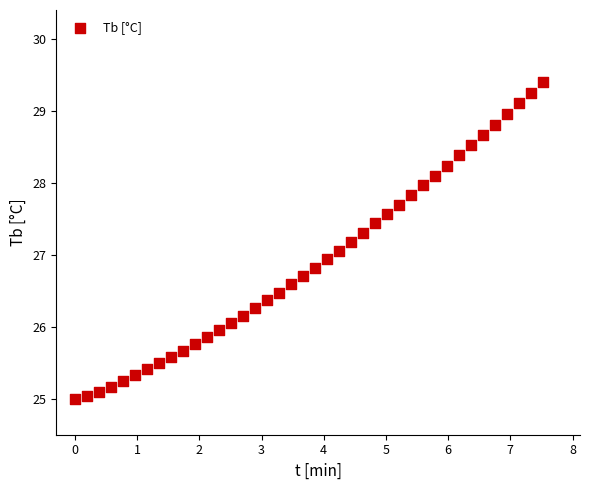

What is the range of Y values (max minus min)?

4.4